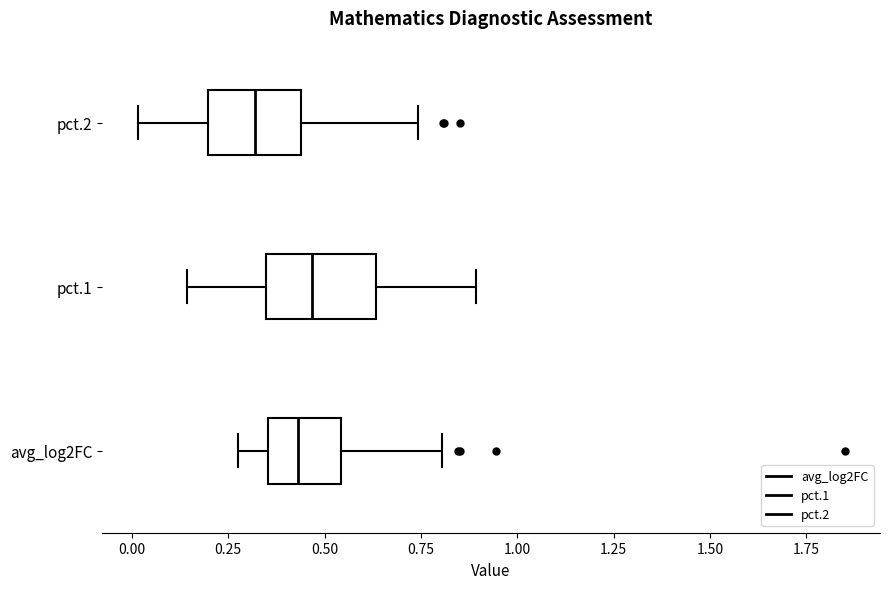

Where is the right edge of the box for pct.2 on the x-axis? The values are not printed on the chart, so give them approximately, as read against the axis.

0.45